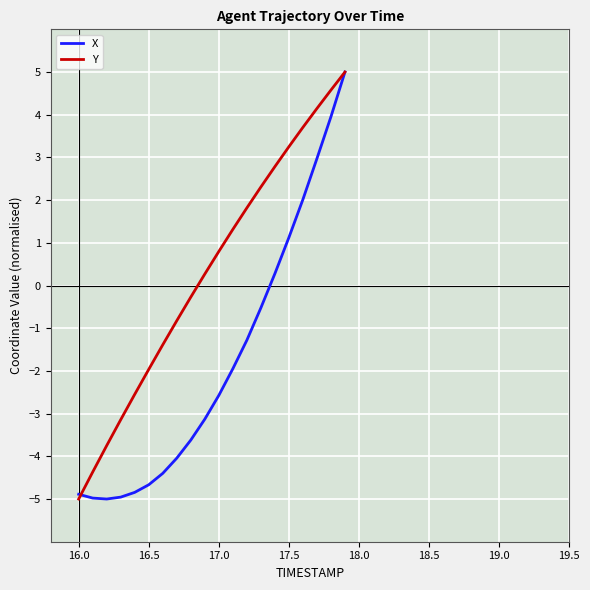

What is the difference between the second highest and minimum values in the X series?

9.0